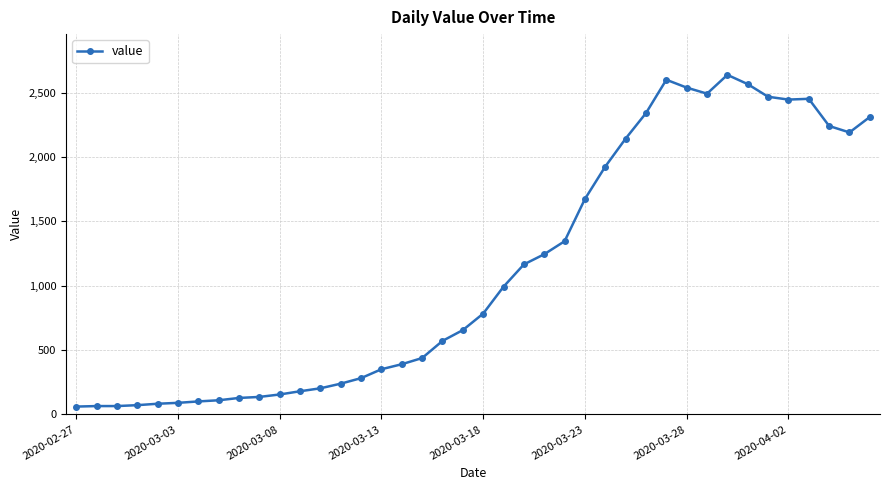

What is the difference between the maximum and second lowest values?

2572